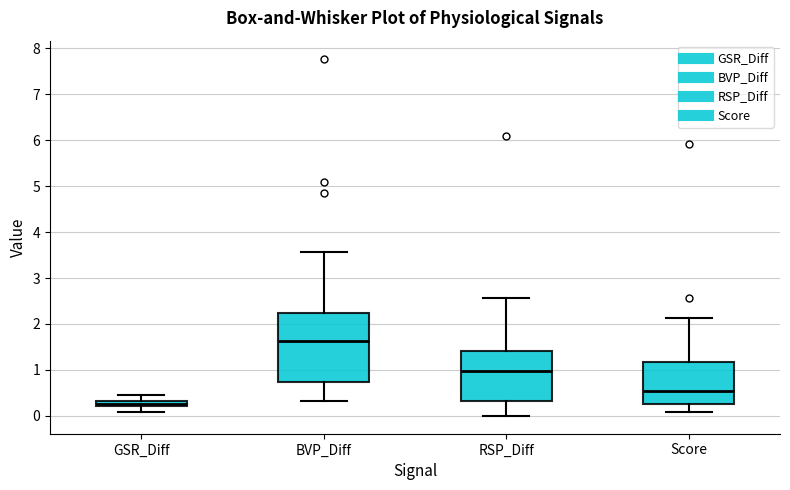

Comparing the boxes themselves (not the whiskers), which one is the tallest?

BVP_Diff